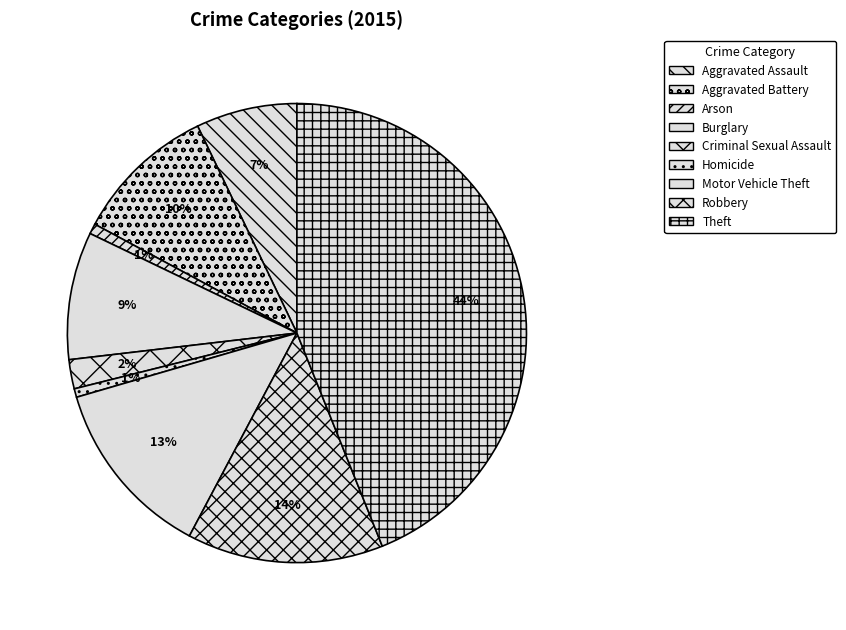

Is the sum of Motor Vehicle Theft and Burglary greater than half?

No